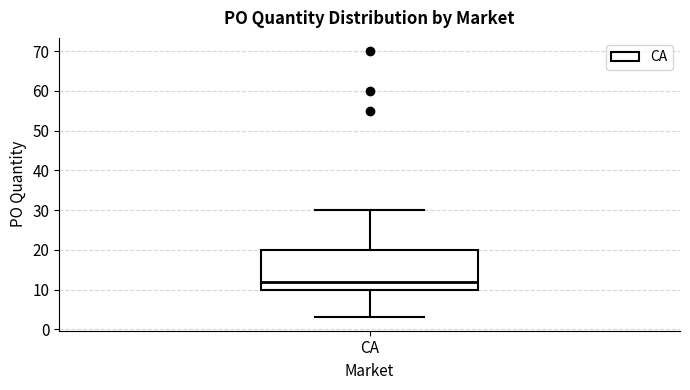

Transcribe this box plot: give where the median line is, the range the box spans, and where the two whiskers end, as read against the y-axis. The values are not printed on the chart, so give them approximately, as read against the axis.

median 12, box 10 to 20, whiskers 3 to 30